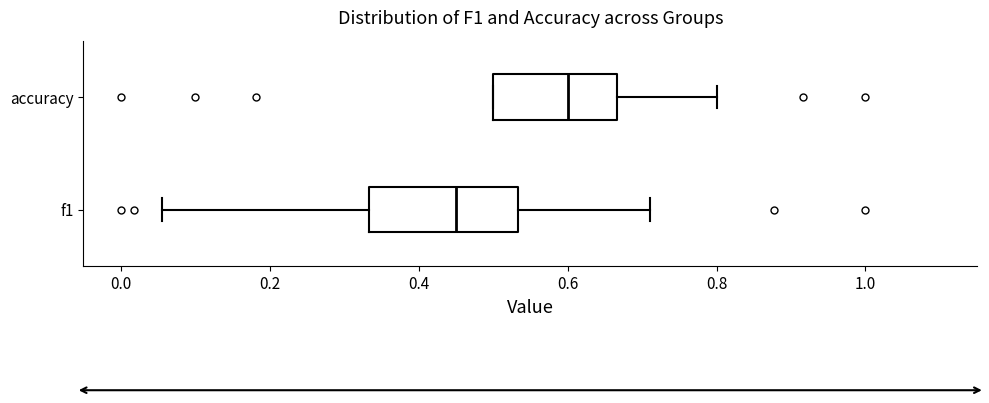

Which box has the furthest to the right median line?

accuracy